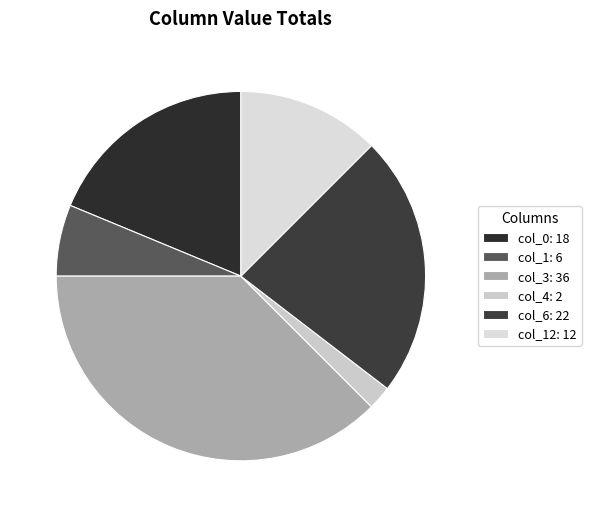

Rank the categories by value from lowest to highest.

col_4: 2, col_1: 6, col_12: 12, col_0: 18, col_6: 22, col_3: 36